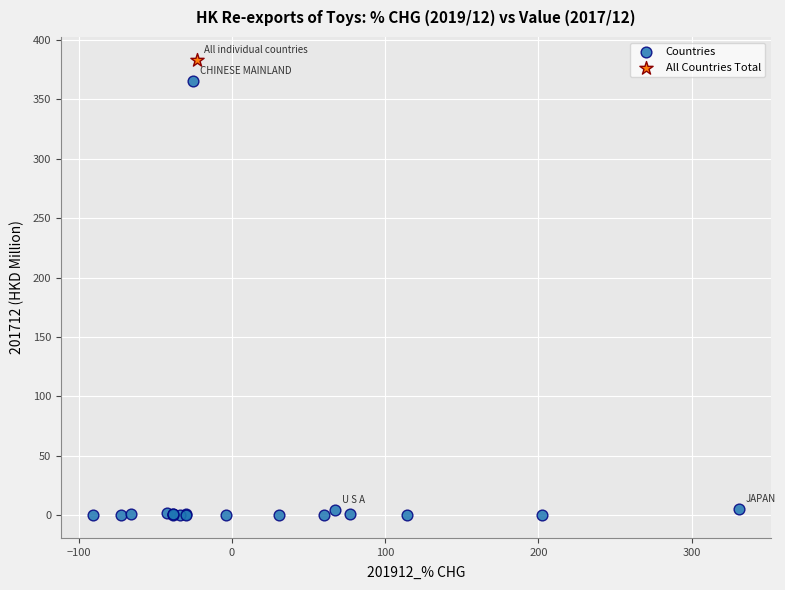

What are all the series names shown in the legend?

Countries, All Countries Total